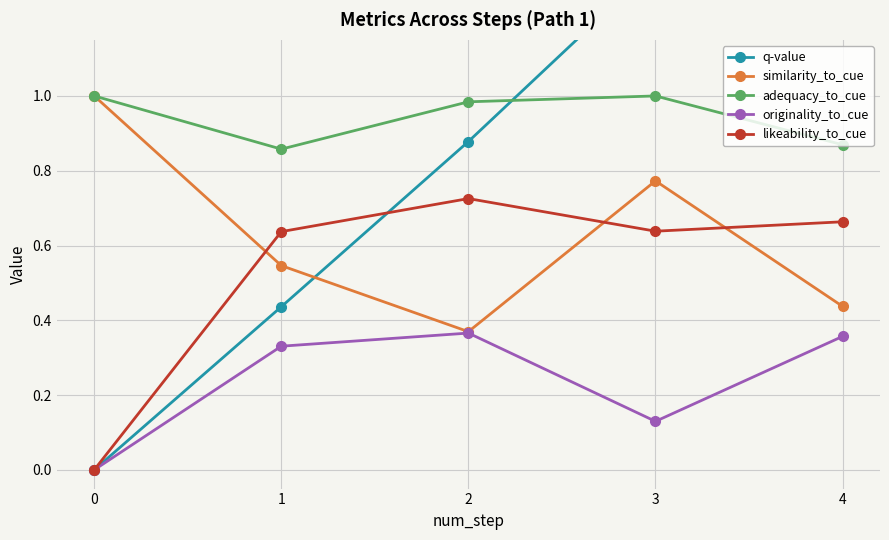

What is the sum of the q-value values at 0 and 4?

1.9